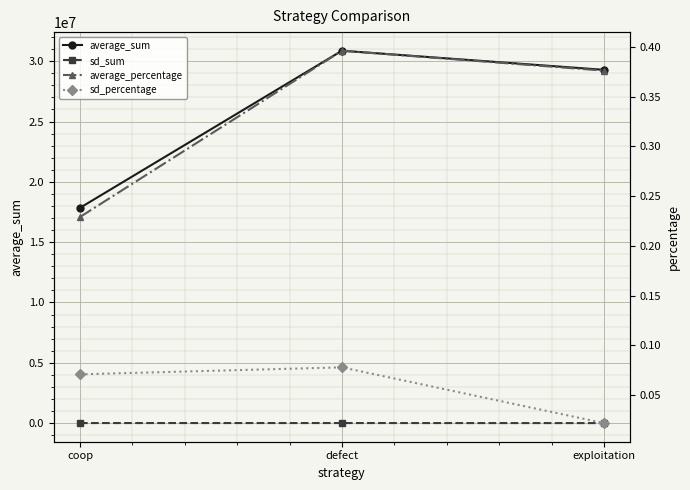

What is the sum of the sd_percentage values at defect and coop?

0.1